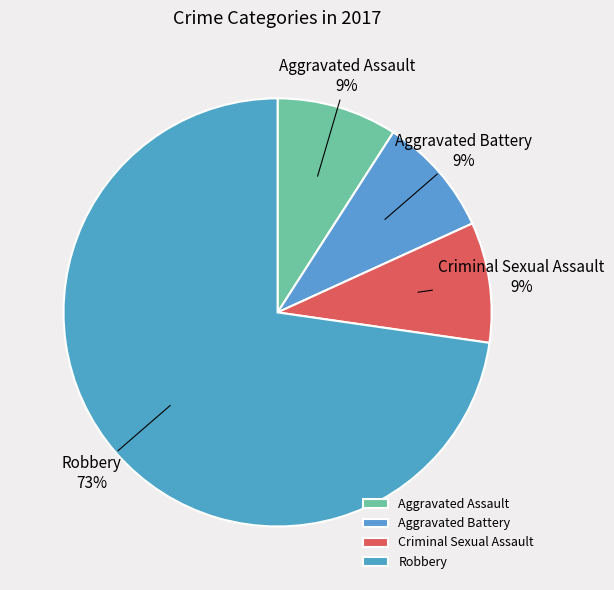

Is there any slice that represents more than half of the pie?

Yes